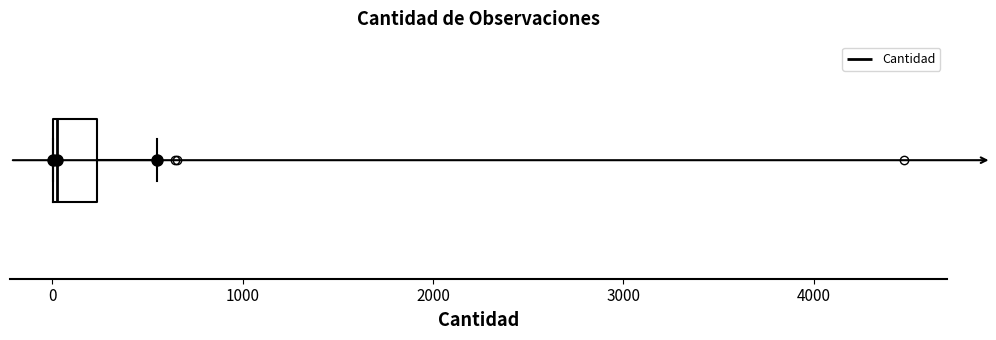

Where does the right whisker of the box end on the x-axis? The values are not printed on the chart, so give them approximately, as read against the axis.

600